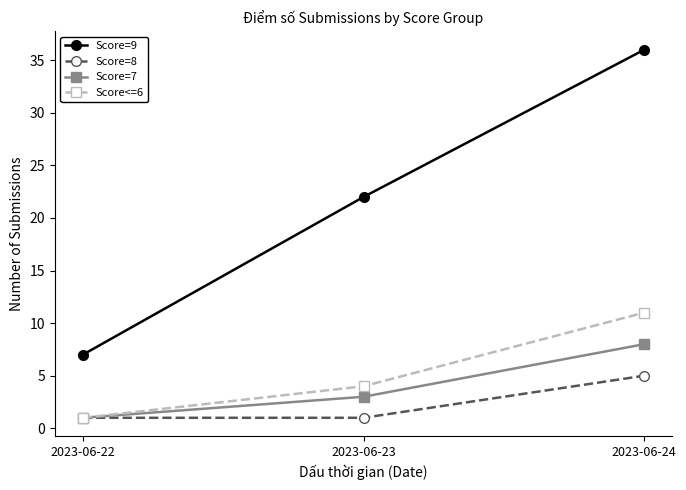

How many series are shown in this chart?

4